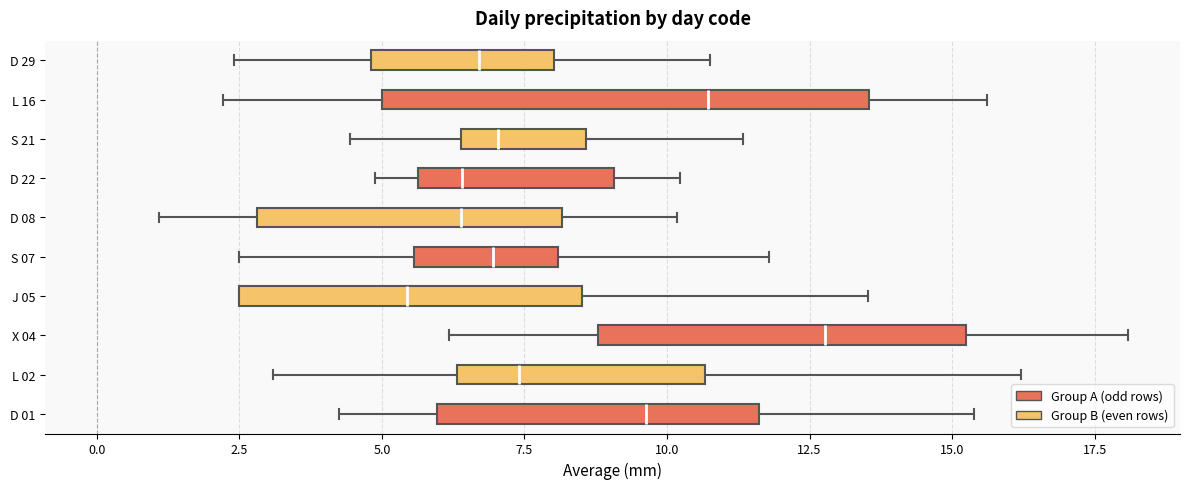

Which box is the widest, from its left edge to its right edge?

L 16